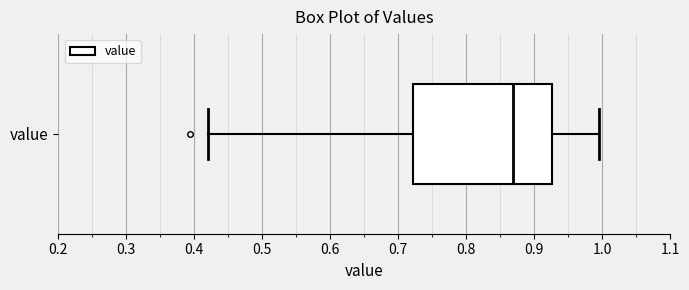

Where is the left edge of the box for value on the x-axis? The values are not printed on the chart, so give them approximately, as read against the axis.

0.72